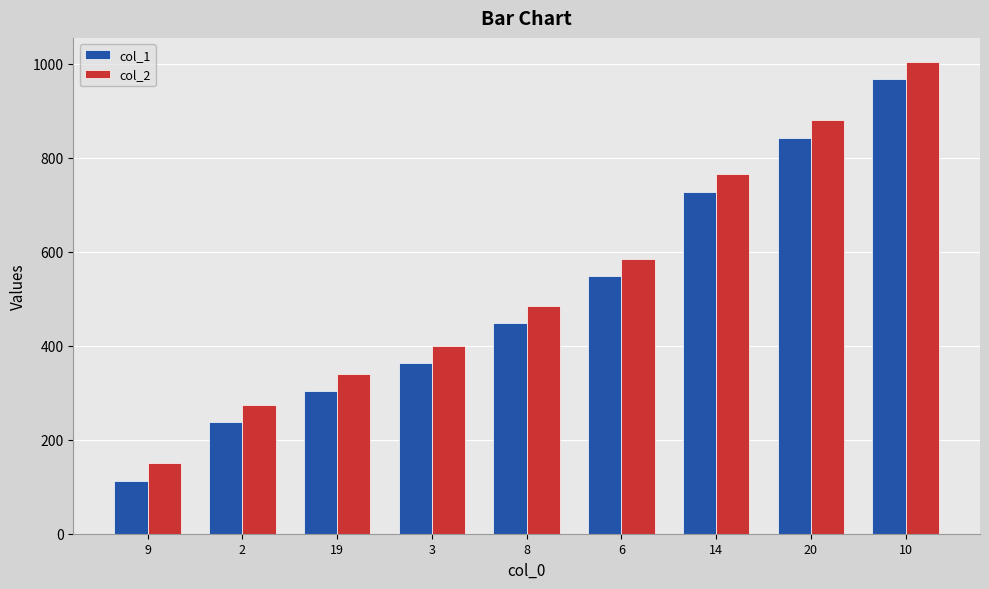

What is the label of the 6th bar from the right?

3